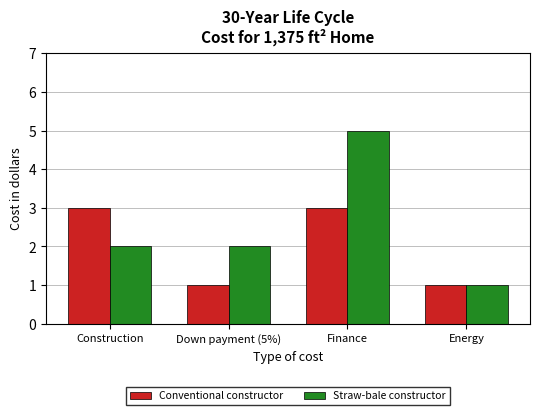

Reading left to right, list all the values displayed in this chart.

Conventional constructor: Construction=3	Down payment (5%)=1	Finance=3	Energy=1
Straw-bale constructor: Construction=2	Down payment (5%)=2	Finance=5	Energy=1